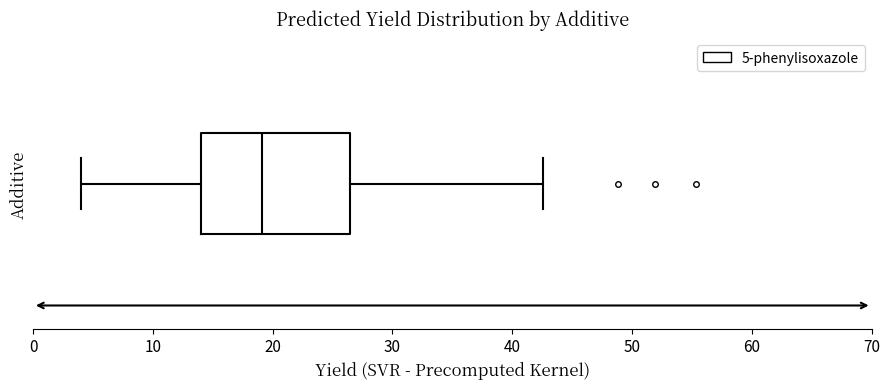

Where is the right edge of the box on the x-axis? The values are not printed on the chart, so give them approximately, as read against the axis.

26